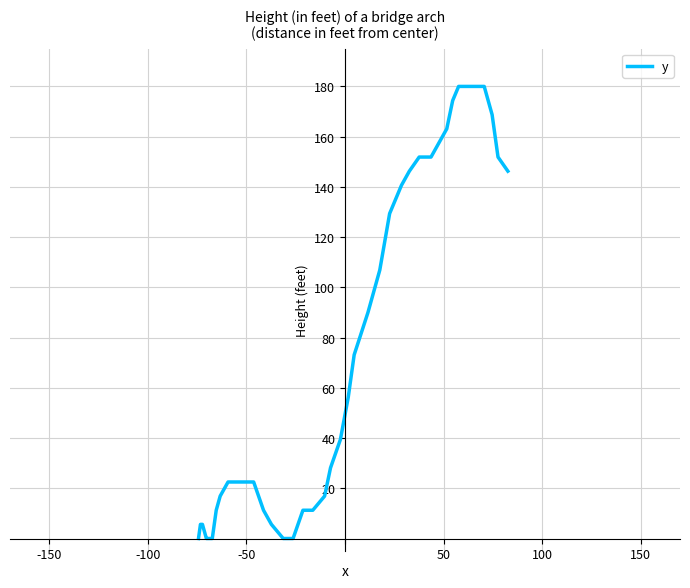

How many categories are shown in the chart?

40